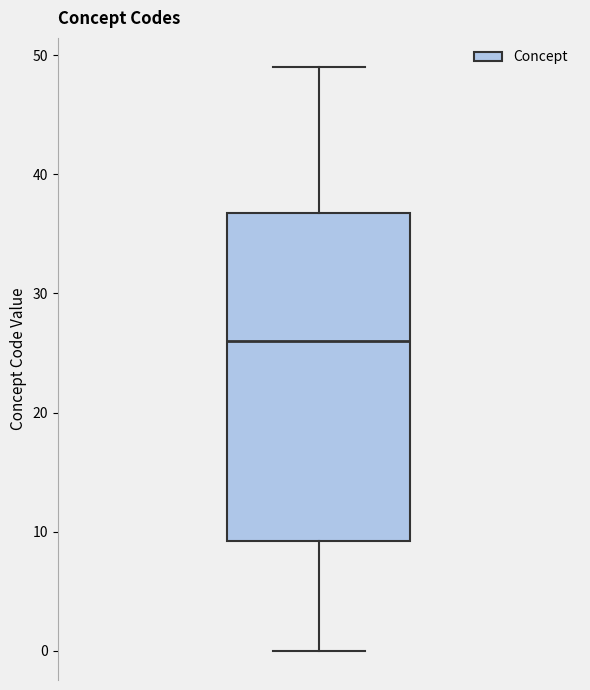

Transcribe this box plot: give where the median line is, the range the box spans, and where the two whiskers end, as read against the y-axis. The values are not printed on the chart, so give them approximately, as read against the axis.

median 26, box 9 to 37, whiskers 0 to 49